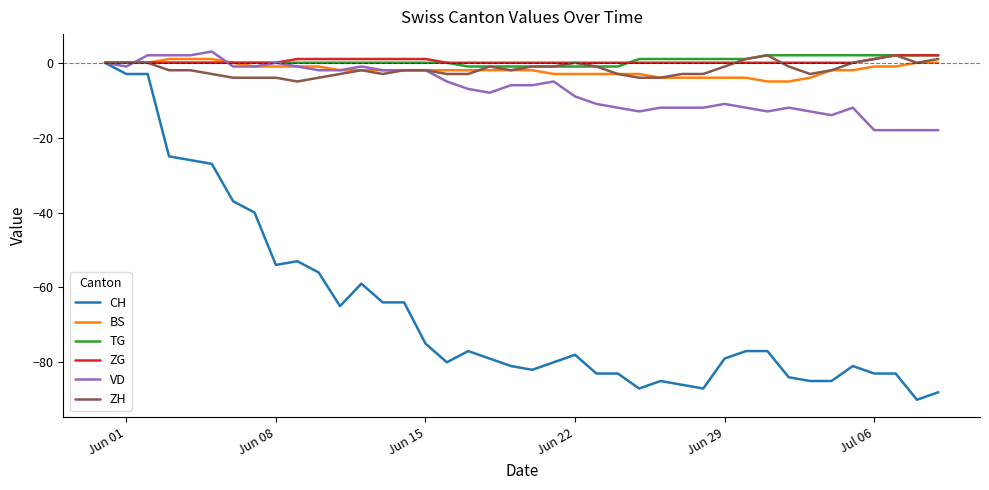

Which series has the widest spread of values?

CH